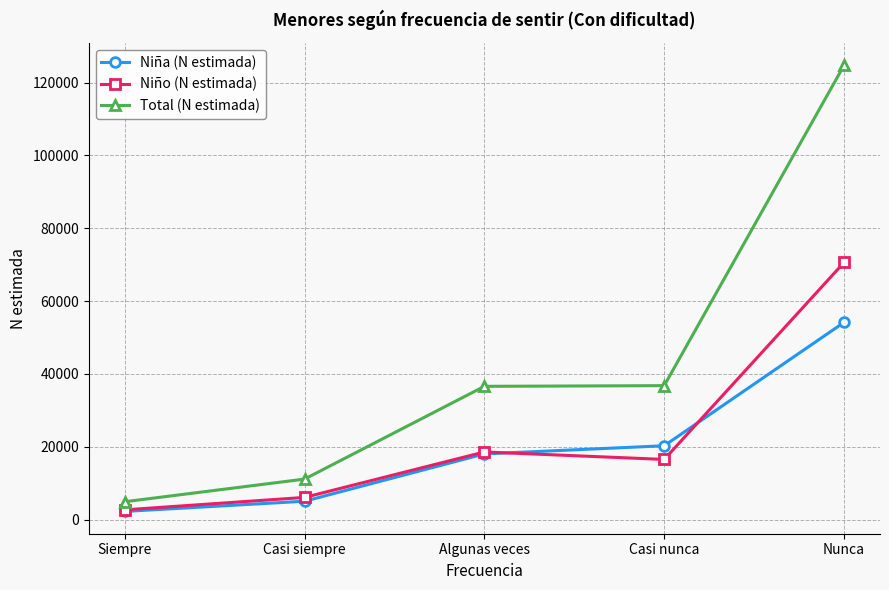

After their last crossing, which series has the higher values: Niña (N estimada) or Niño (N estimada)?

Niño (N estimada)